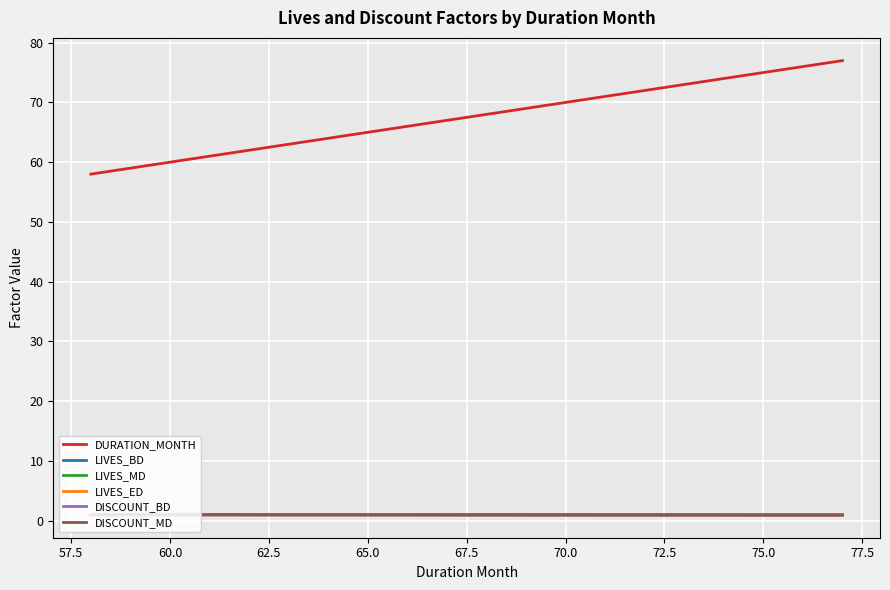

True or false: DISCOUNT_MD and DURATION_MONTH cross at least once.

False